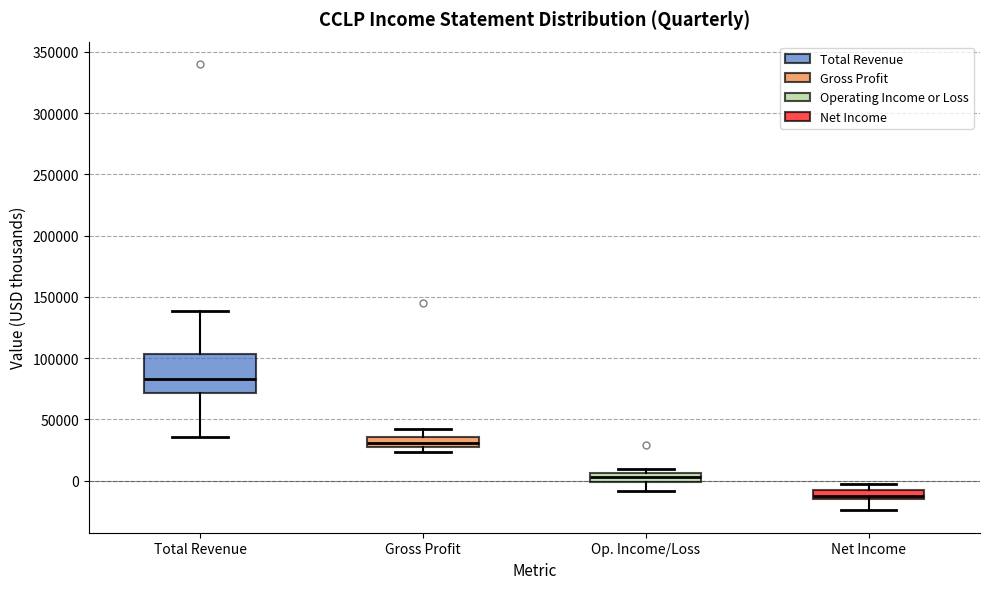

Which box's median line is the lowest?

Net Income